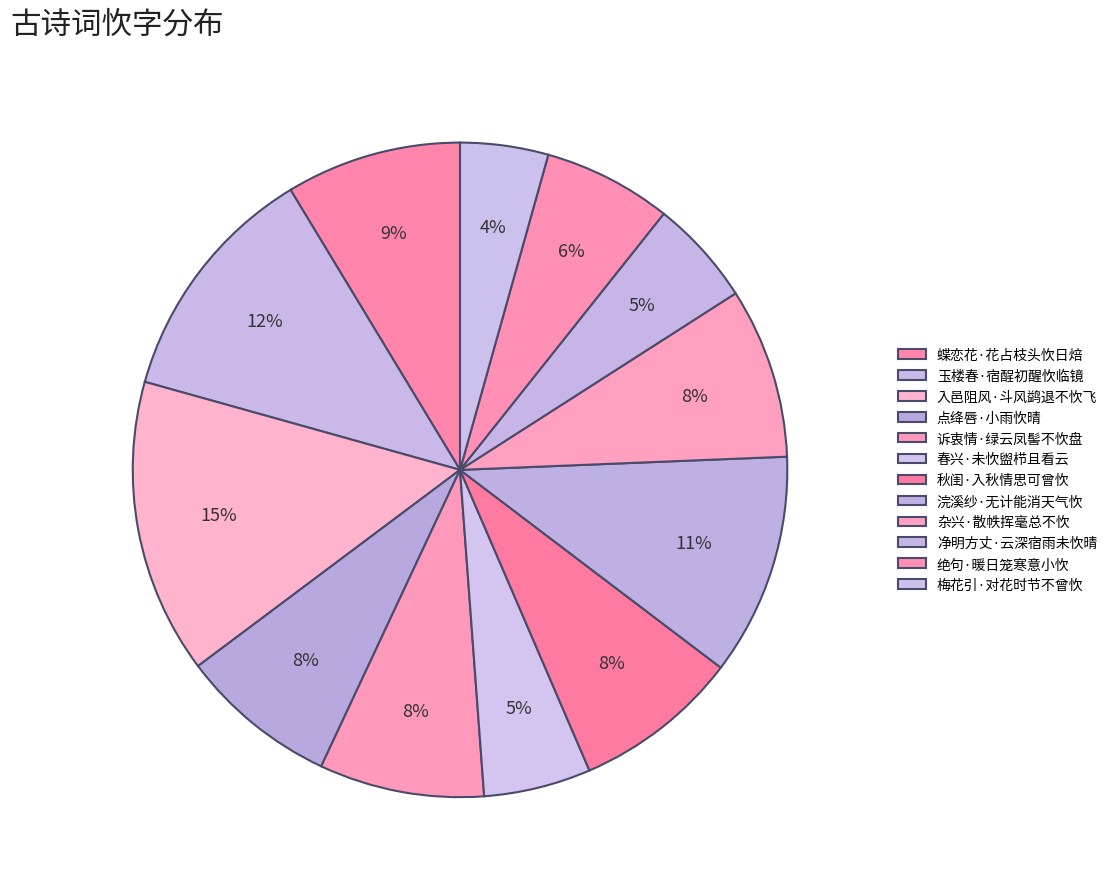

What percentage is NOT represented by 浣溪纱·无计能消天气忺?

89.0%